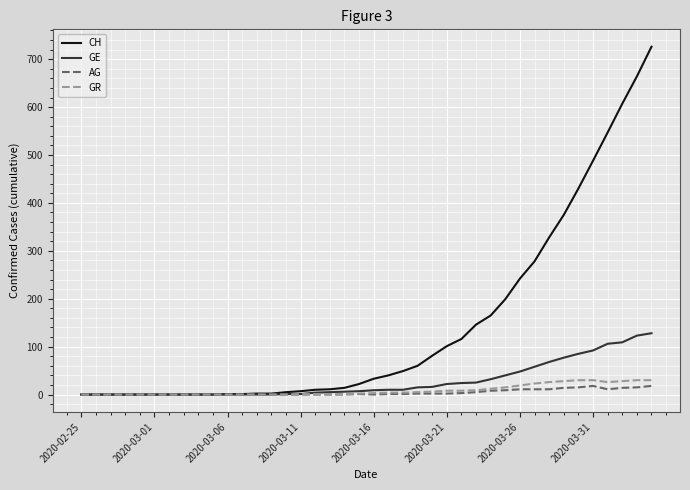

What is the difference between the maximum and minimum values in the GR series?

30